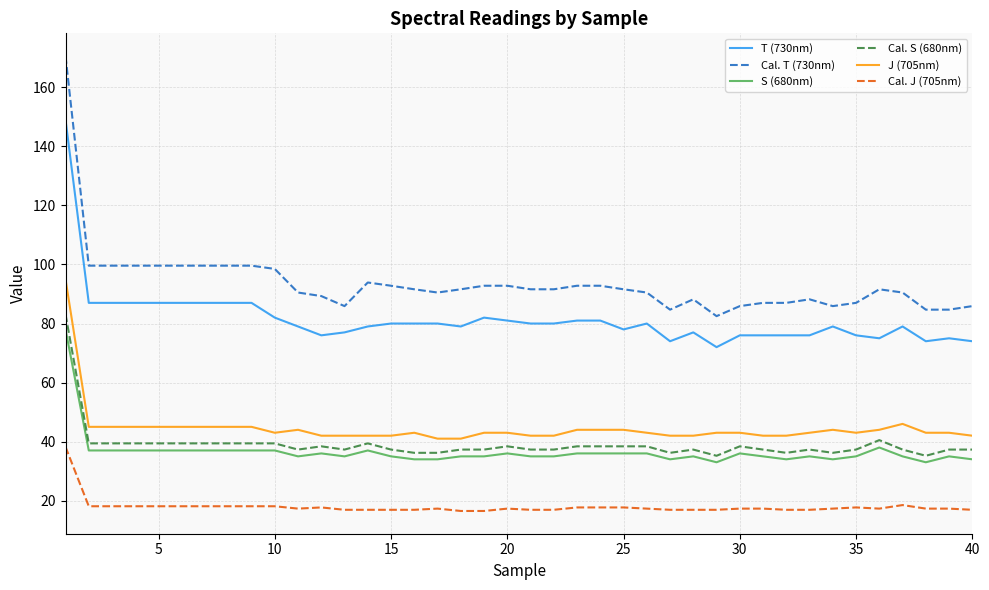

Which series has the widest spread of values?

Cal. T (730nm)